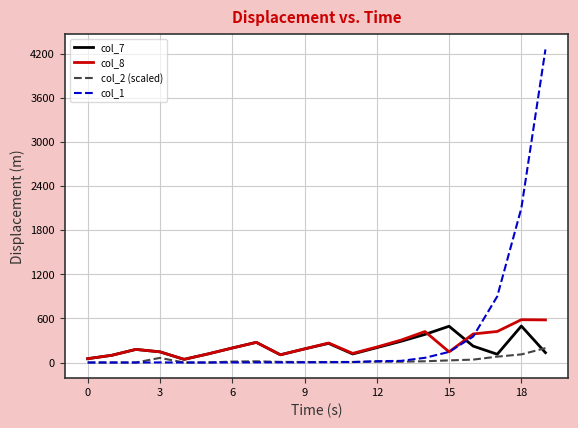

Which series has the widest spread of values?

col_1